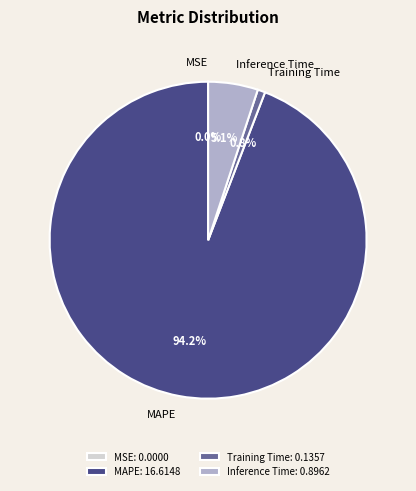

What percentage is NOT represented by Training Time?

99.2%